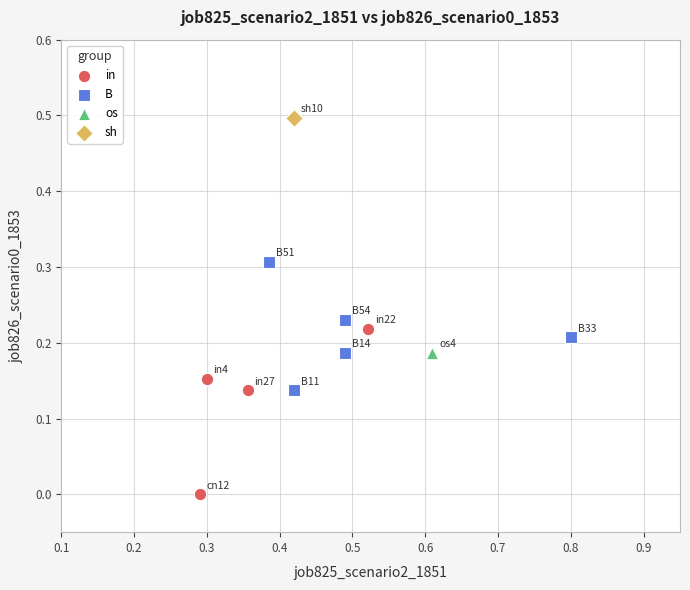

What are all the series names shown in the legend?

in, B, os, sh